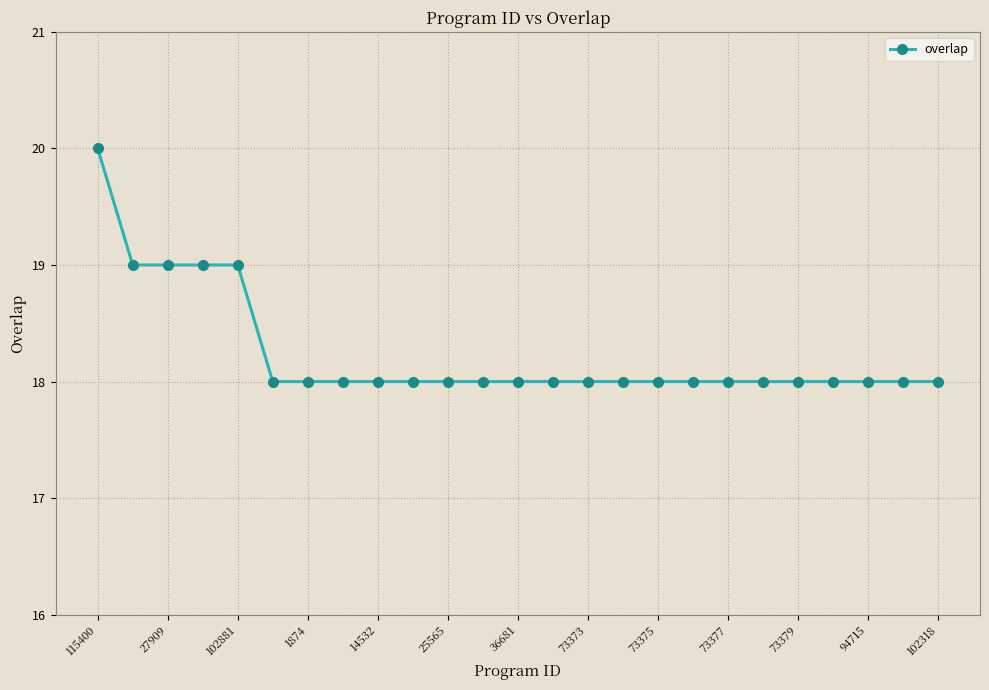

Reading right to left, list all the values displayed in this chart.

18	18	18	18	18	18	18	18	18	18	18	18	18	18	18	18	18	18	18	18	19	19	19	19	20